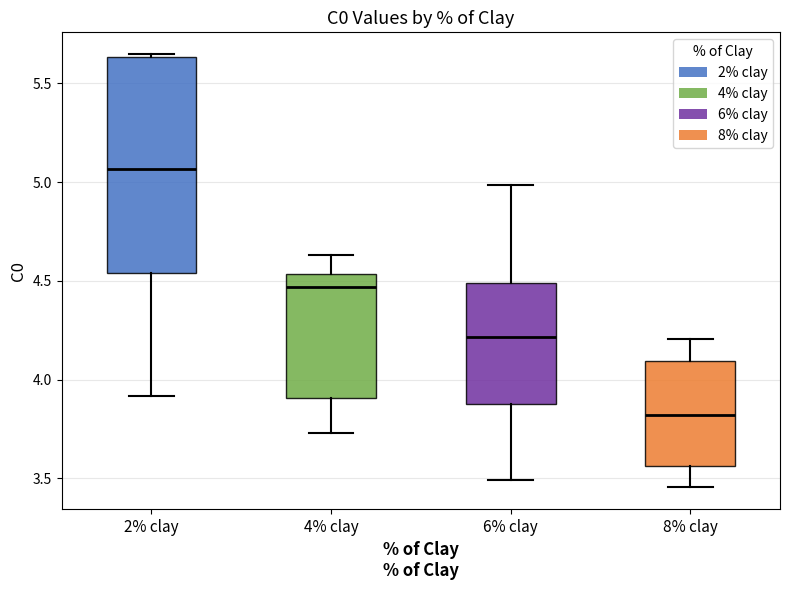

Where does the lower whisker of the box for 8% clay end on the y-axis? The values are not printed on the chart, so give them approximately, as read against the axis.

3.45